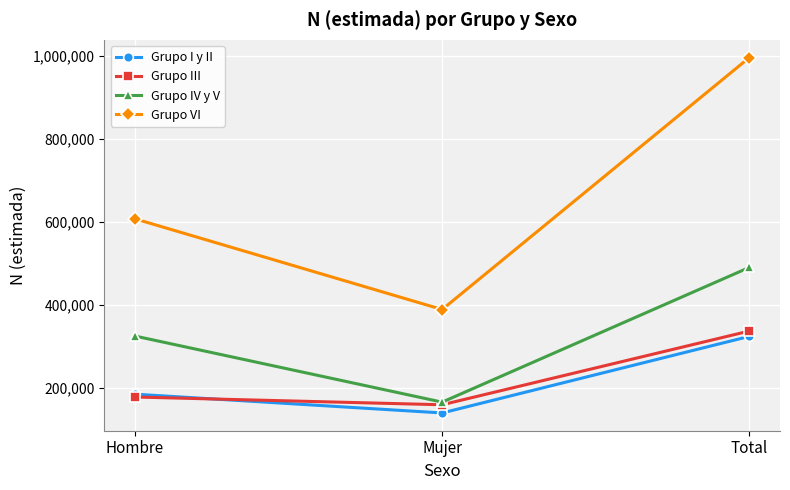

At which category is the sum across all series the highest?

Total